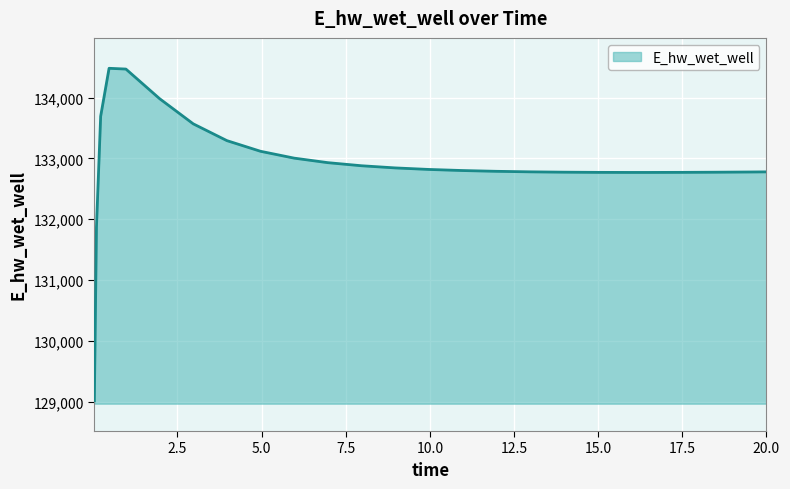

What is the difference between the maximum and minimum values?

5465.2